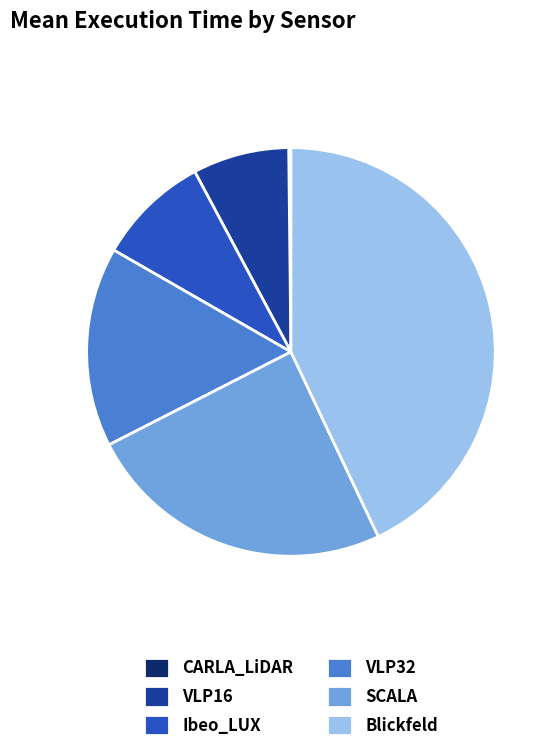

The Blickfeld slice represents 28% of the pie. True or false?

False